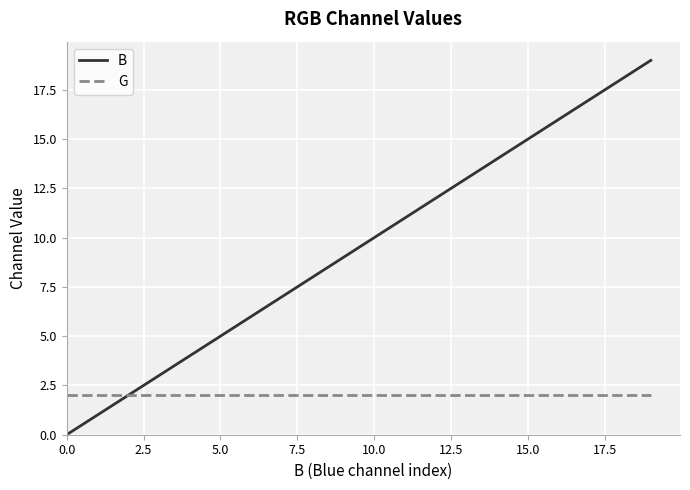

Which series has the largest range (max minus min)?

B